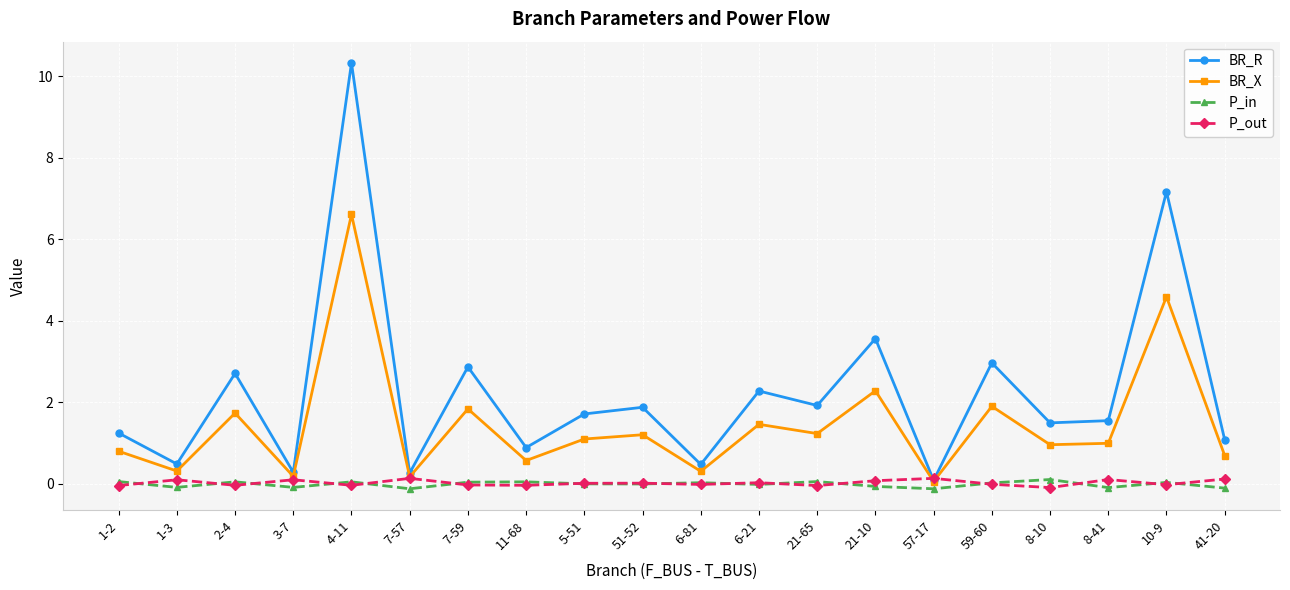

At which category is the sum across all series the highest?

4-11